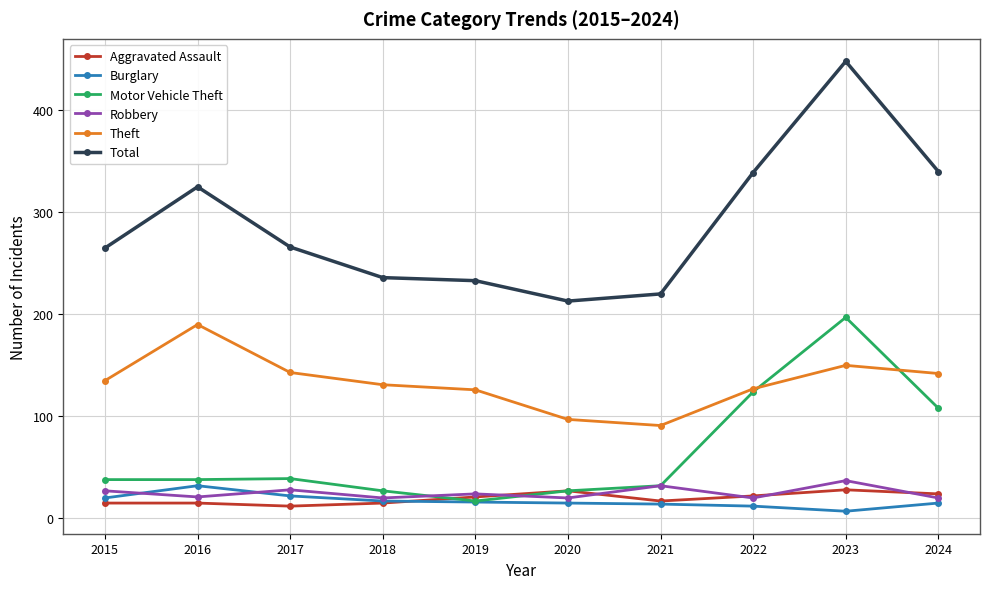

Which label corresponds to the smallest value in the chart?

2023